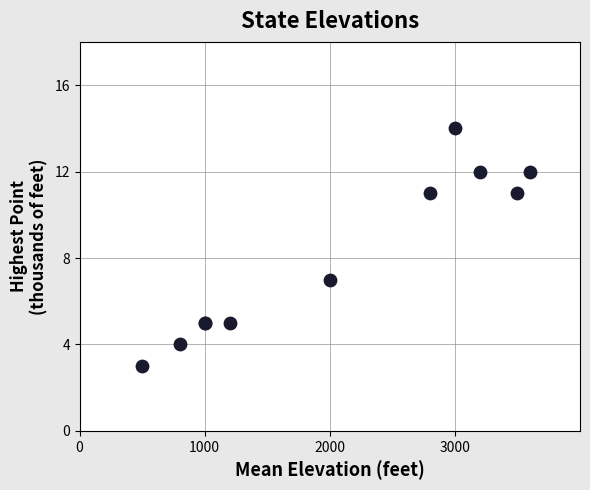

What Y value in the scatter plot is closest to 8?

7